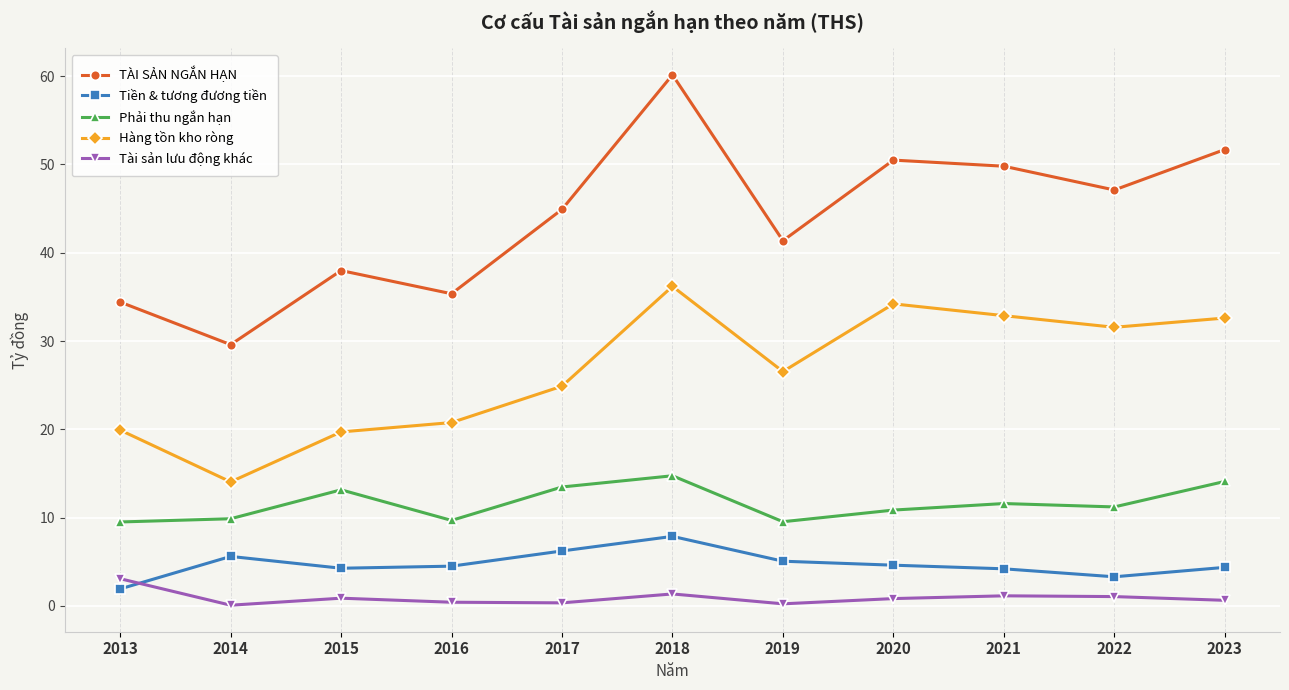

At how many categories does at least one series exceed 18?

11